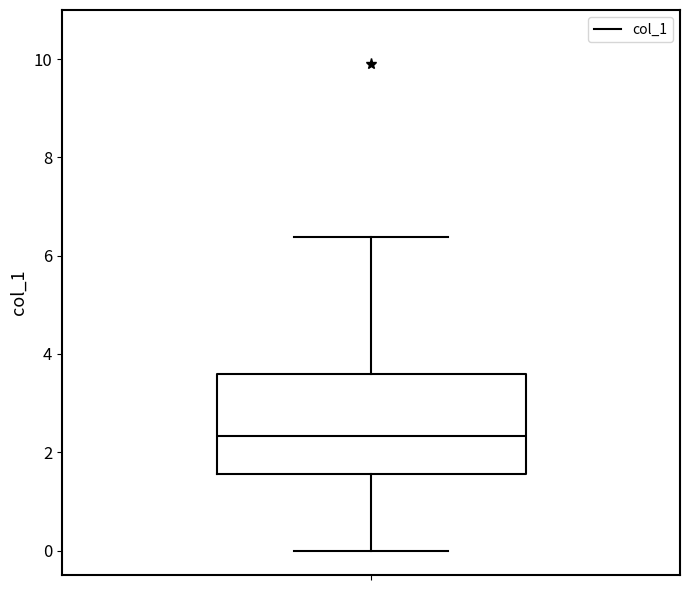

Read this box plot against the y-axis: the position of the median line, the range covered by the box, and the ends of both whiskers. The values are not printed on the chart, so give them approximately, as read against the axis.

median 2.4, box 1.6 to 3.6, whiskers 0.0 to 6.4